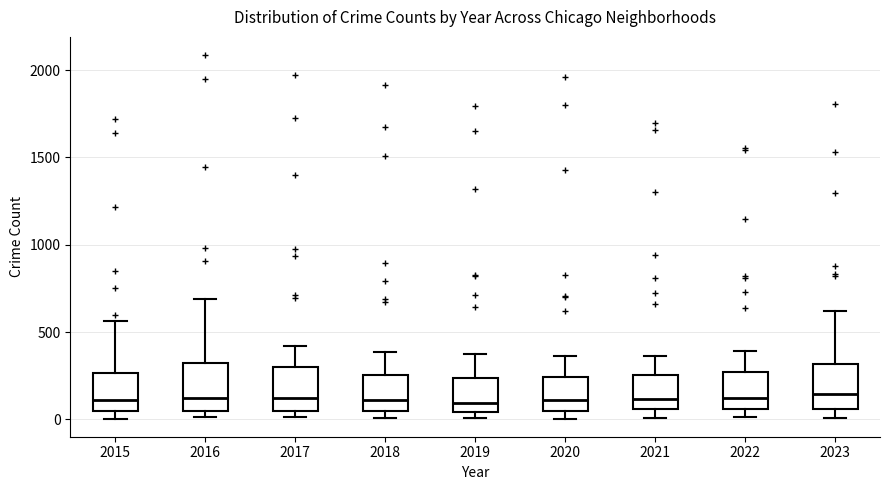

Reading left to right, transcribe this box plot: for each box, give where its median line is, the range the box spans, and where its two whiskers end, as read against the y-axis. The values are not printed on the chart, so give them approximately, as read against the axis.

2015: median 100, box 50 to 250, whiskers 0 to 550
2016: median 150, box 50 to 300, whiskers 0 to 700
2017: median 100, box 50 to 300, whiskers 0 to 400
2018: median 100, box 50 to 250, whiskers 0 to 400
2019: median 100, box 50 to 250, whiskers 0 to 400
2020: median 100, box 50 to 250, whiskers 0 to 350
2021: median 100, box 50 to 250, whiskers 0 to 350
2022: median 100, box 50 to 250, whiskers 0 to 400
2023: median 150, box 50 to 300, whiskers 0 to 600